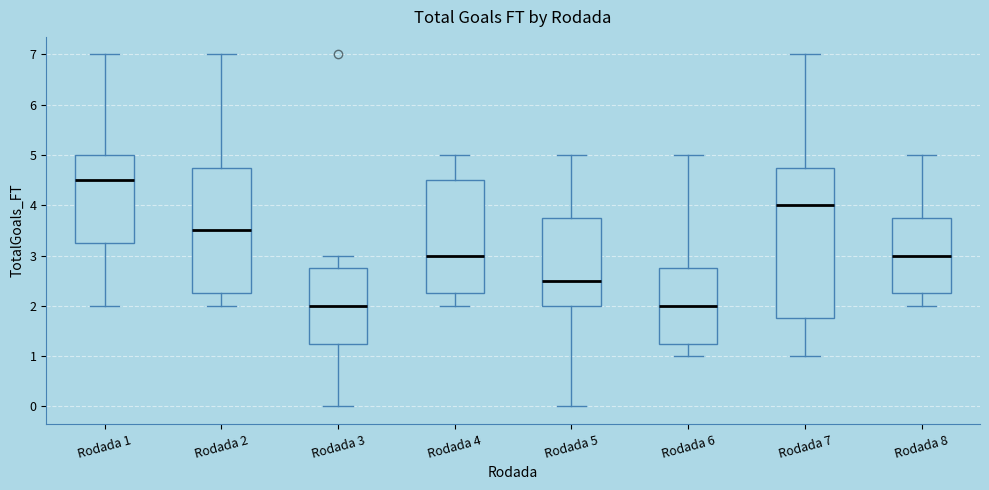

Reading left to right, read every box against the y-axis: the position of its median line, the range the box covers, and the ends of its whiskers. The values are not printed on the chart, so give them approximately, as read against the axis.

Rodada 1: median 4.5, box 3.3 to 5.0, whiskers 2.0 to 7.0
Rodada 2: median 3.5, box 2.3 to 4.8, whiskers 2.0 to 7.0
Rodada 3: median 2.0, box 1.3 to 2.8, whiskers 0.0 to 3.0
Rodada 4: median 3.0, box 2.3 to 4.5, whiskers 2.0 to 5.0
Rodada 5: median 2.5, box 2.0 to 3.8, whiskers 0.0 to 5.0
Rodada 6: median 2.0, box 1.3 to 2.8, whiskers 1.0 to 5.0
Rodada 7: median 4.0, box 1.8 to 4.8, whiskers 1.0 to 7.0
Rodada 8: median 3.0, box 2.3 to 3.8, whiskers 2.0 to 5.0